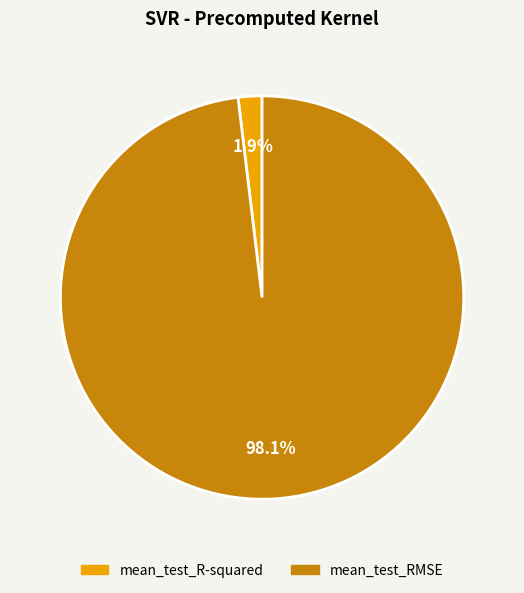

How many slices are in this pie chart?

2